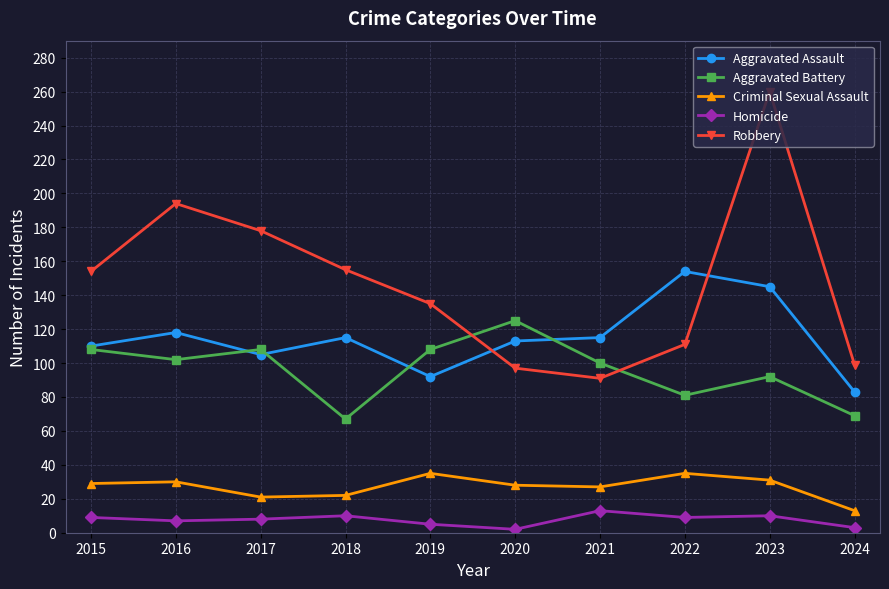

Which series has the largest total across all categories?

Robbery